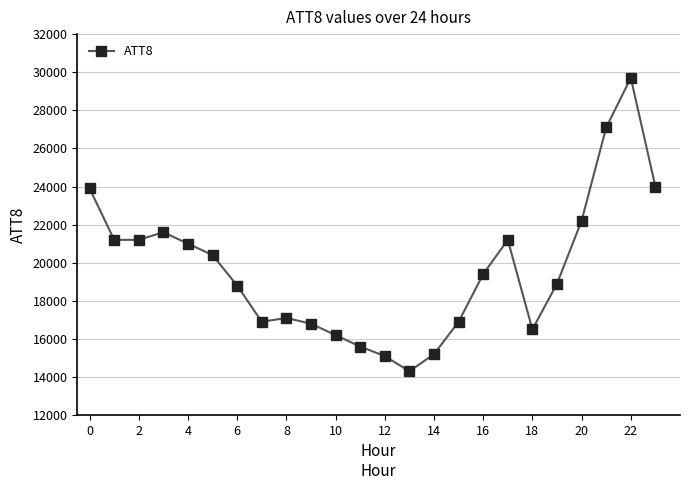

What is the difference between the second highest and second lowest values?

12000